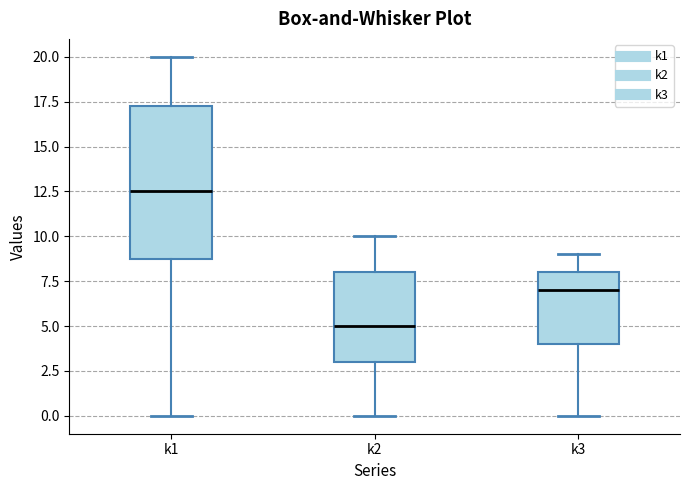

Reading left to right, transcribe this box plot: for each box, give where its median line is, the range the box spans, and where its two whiskers end, as read against the y-axis. The values are not printed on the chart, so give them approximately, as read against the axis.

k1: median 12.5, box 9.0 to 17.5, whiskers 0.0 to 20.0
k2: median 5.0, box 3.0 to 8.0, whiskers 0.0 to 10.0
k3: median 7.0, box 4.0 to 8.0, whiskers 0.0 to 9.0